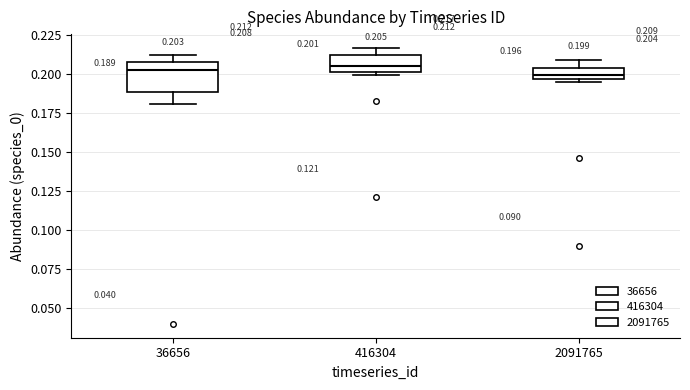

Which box is the tallest, from its lower edge to its upper edge?

36656